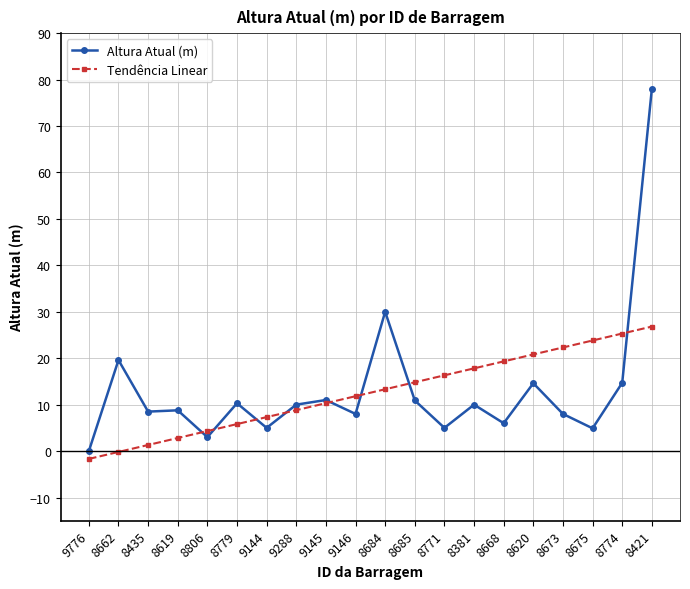

What is the sum of the Tendência Linear values at 8662 and 8673?

22.1